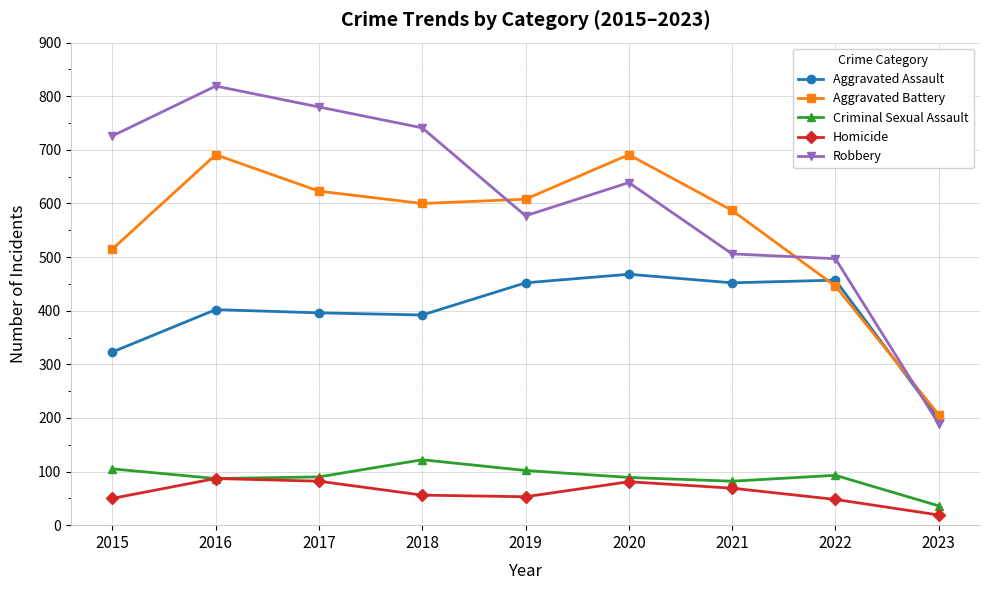

What is the value of the Robbery point at the 8th from the left?

497